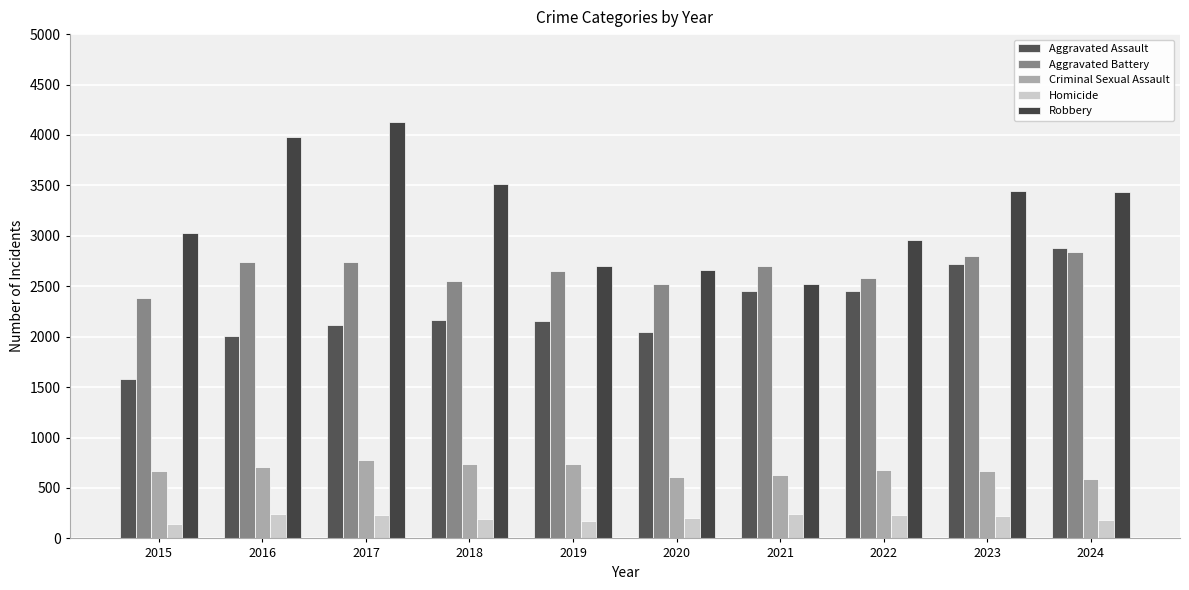

The Aggravated Assault series shows 3658 at 2021. True or false?

False